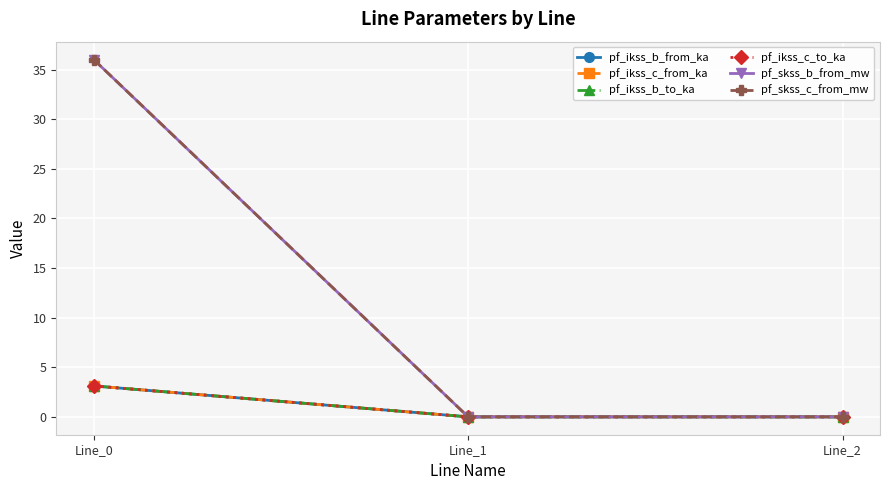

Which series has the largest total across all categories?

pf_skss_c_from_mw